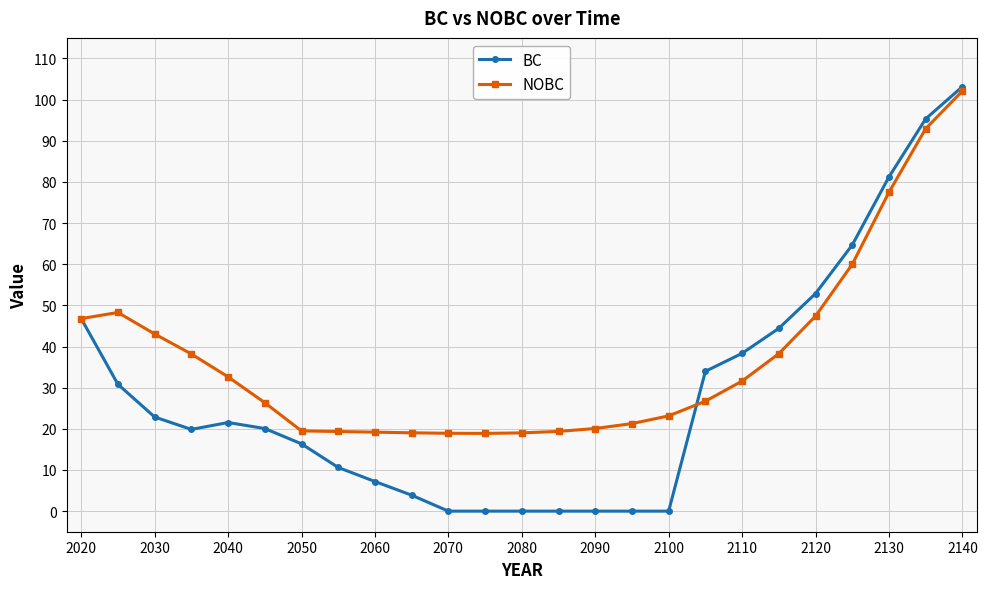

List the series in order of their overall mean, highest first.

NOBC, BC